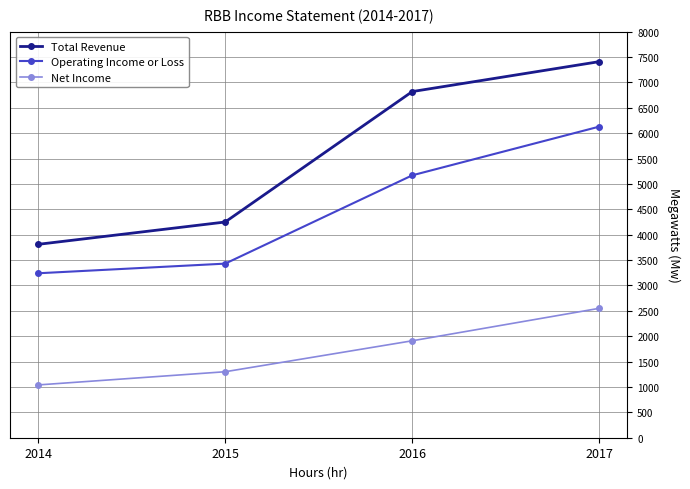

Does the chart have visible grid lines?

Yes